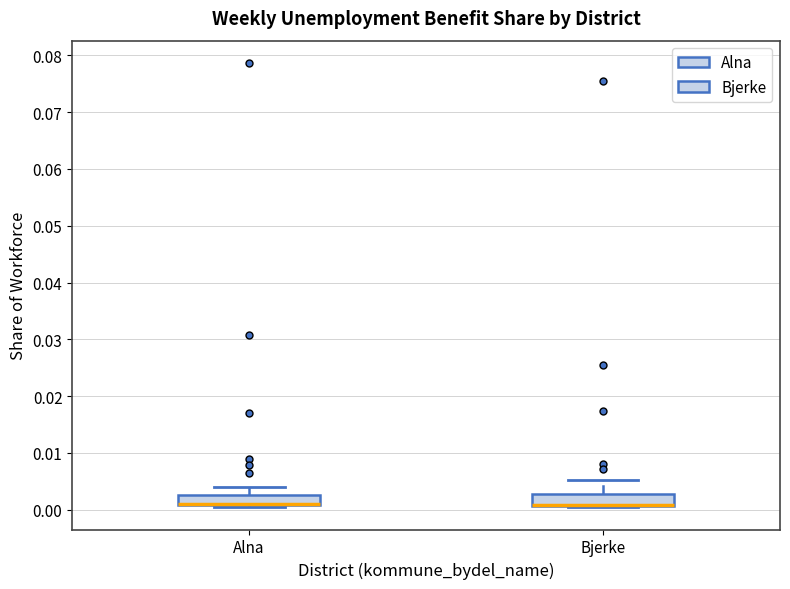

Where is the lower edge of the box for Alna on the y-axis? The values are not printed on the chart, so give them approximately, as read against the axis.

0.001